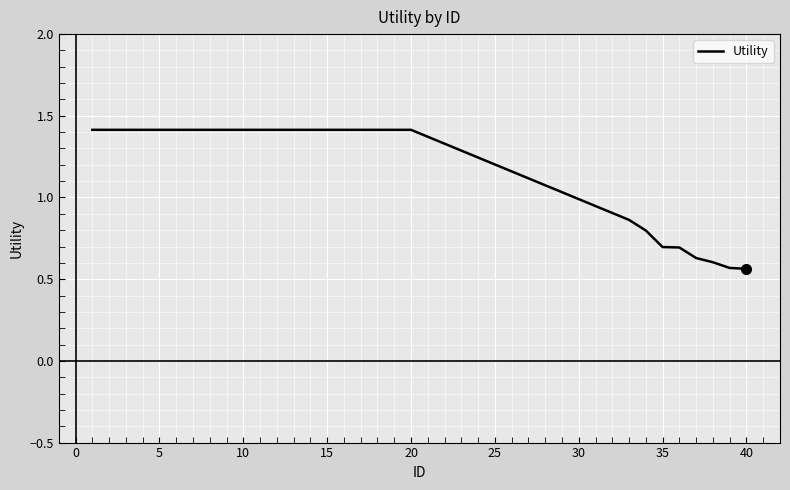

What is the maximum value shown in the chart?

1.4